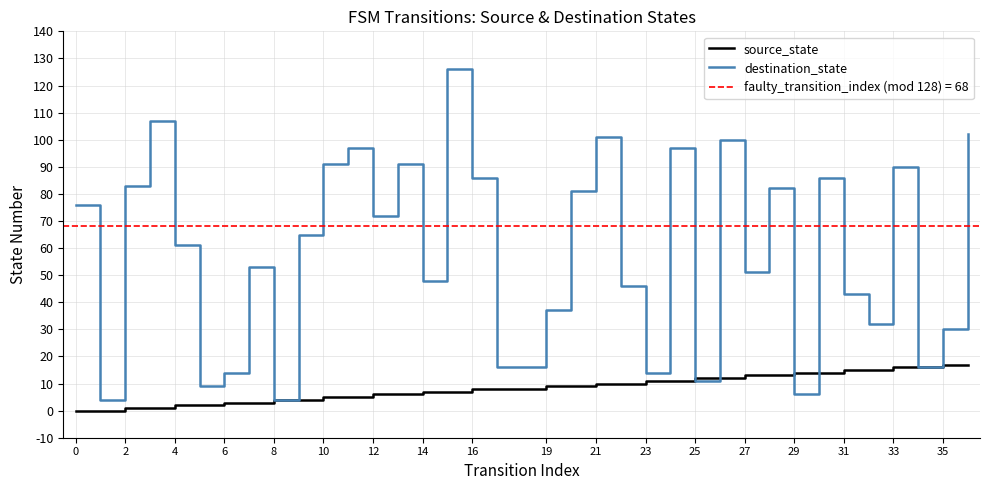

True or false: destination_state and source_state intersect in this chart.

True